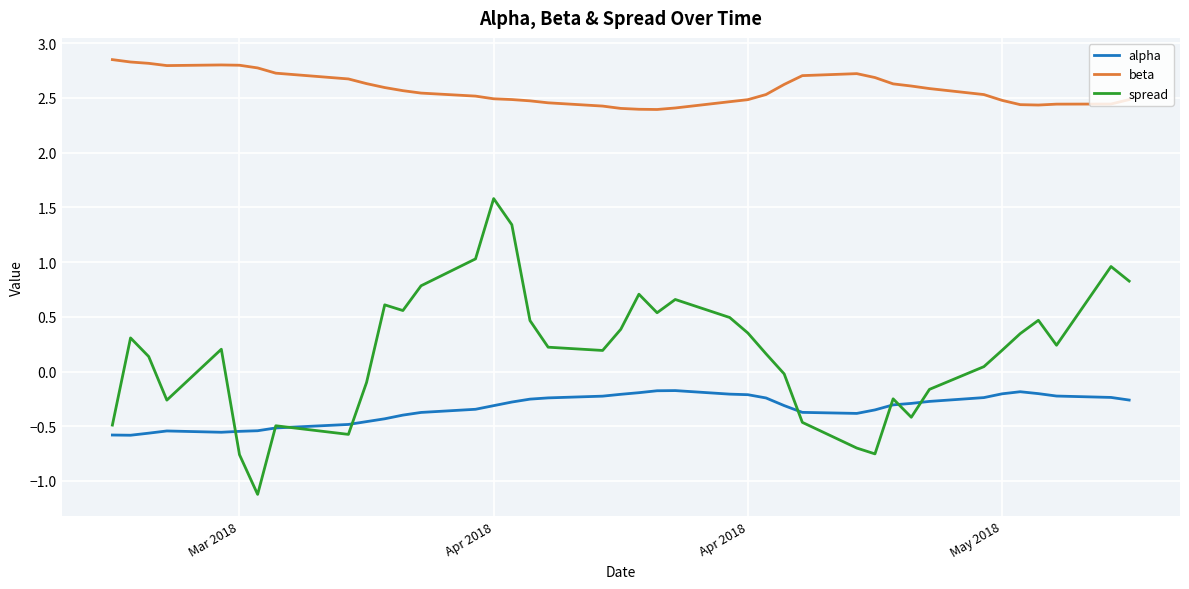

Is this an area chart (filled region under the line)?

No